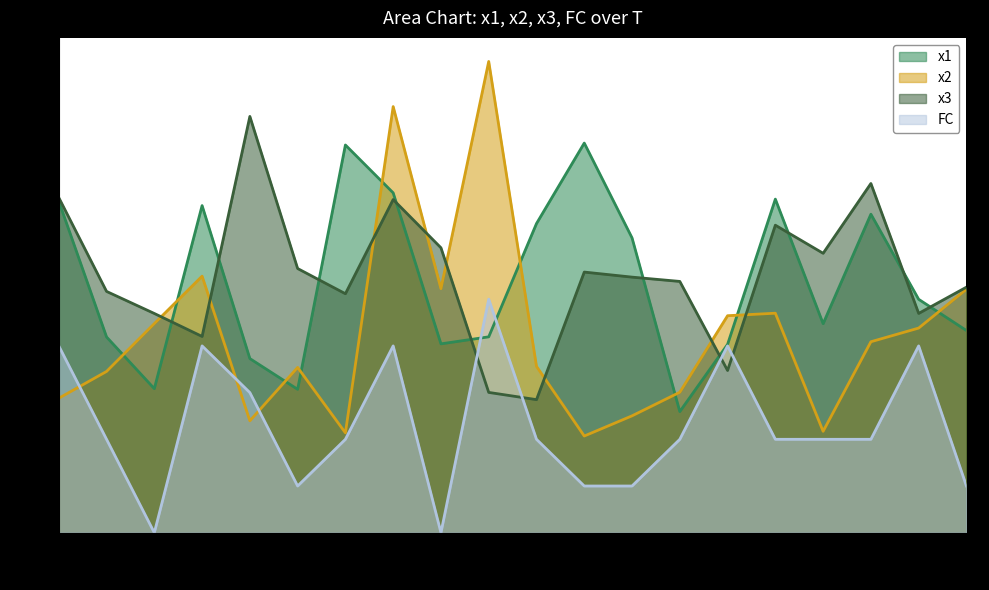

Which has a higher value, 17 or 7?

7